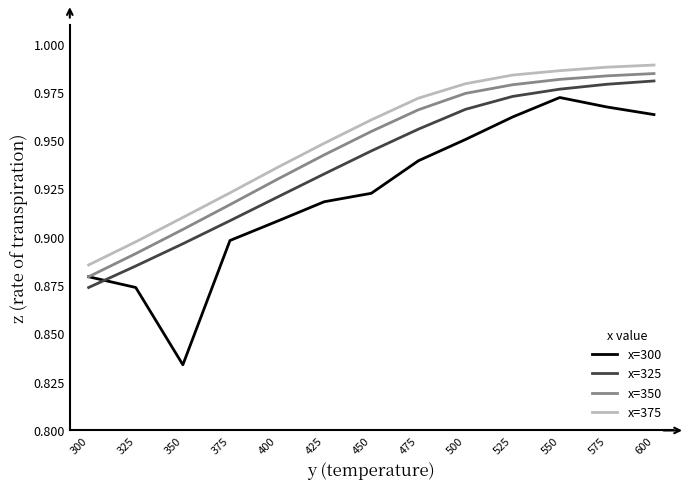

True or false: x=325 has a value of 1.5 at 600.

False